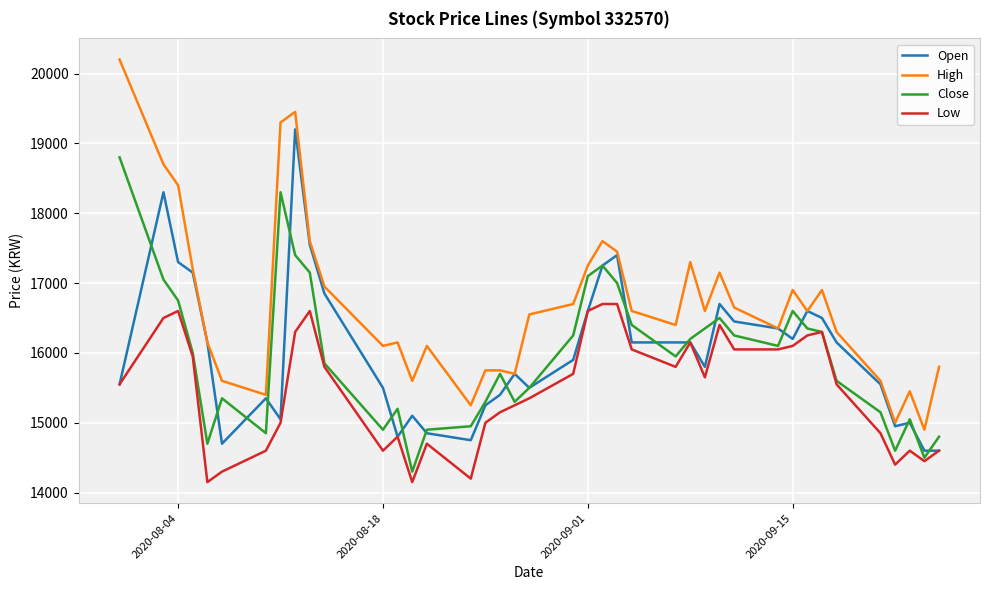

List the series in order of their peak value, lowest first.

Low, Close, Open, High